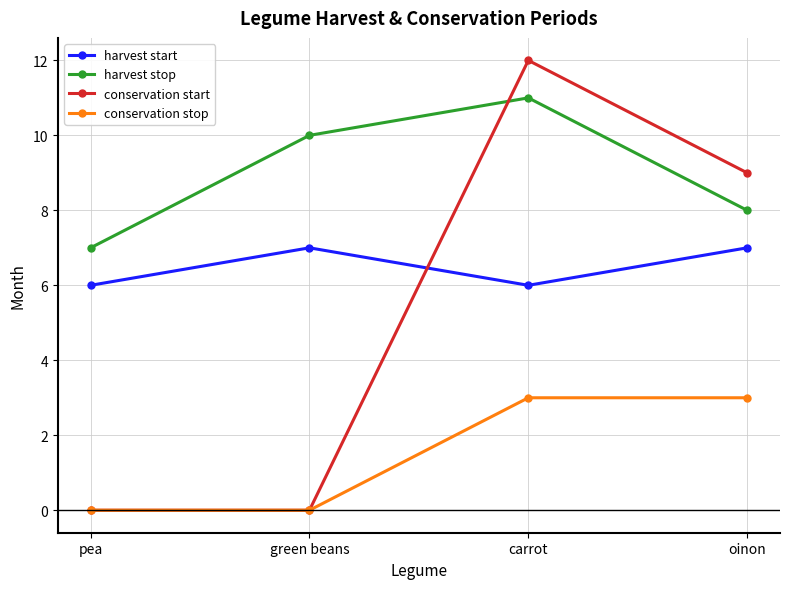

True or false: harvest start and harvest stop cross at least once.

False